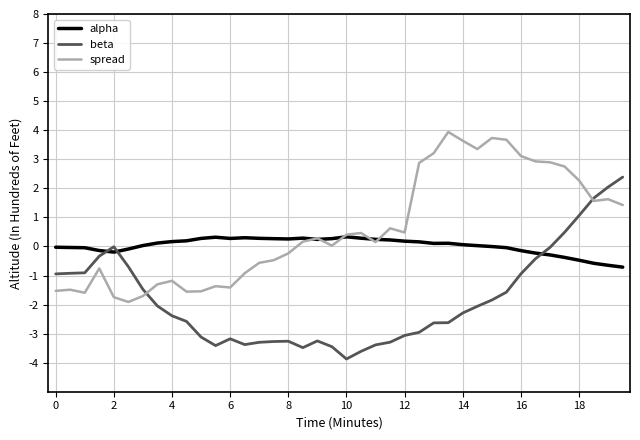

What is the sum of all alpha values?

1.0